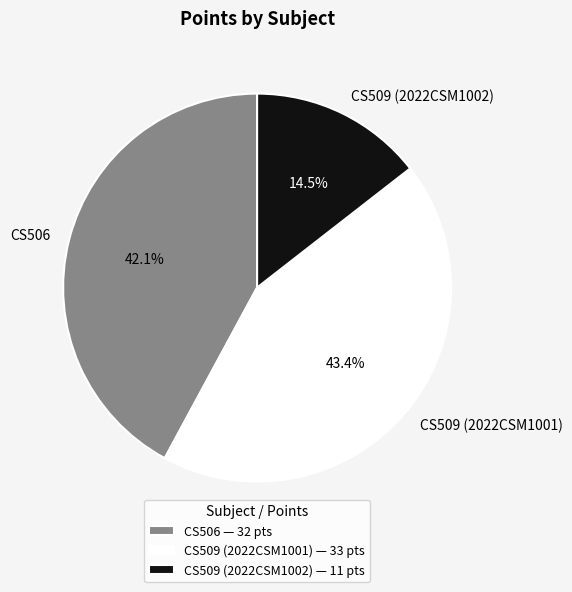

Rank the categories by value from lowest to highest.

CS509 (2022CSM1002), CS506, CS509 (2022CSM1001)